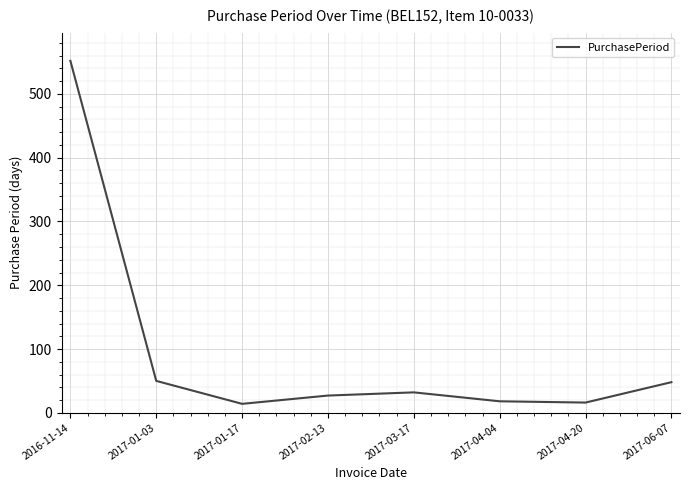

How many interior local valleys (lower than both neighbors) does the data have?

2